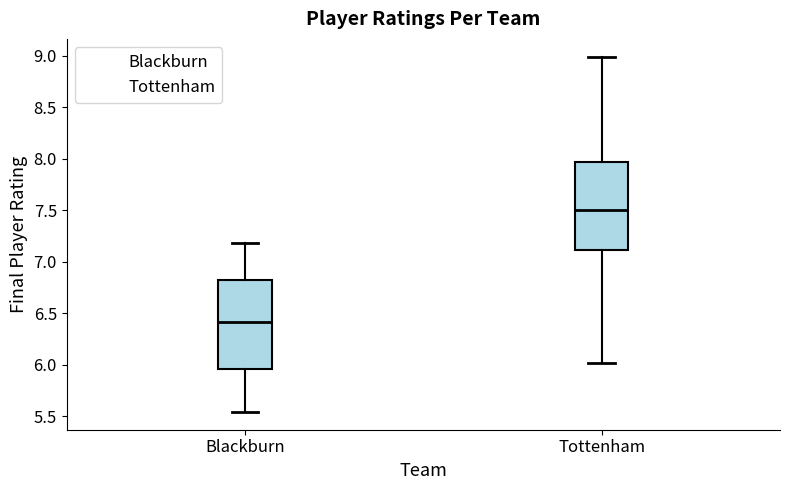

Which box's median line is the lowest?

Blackburn